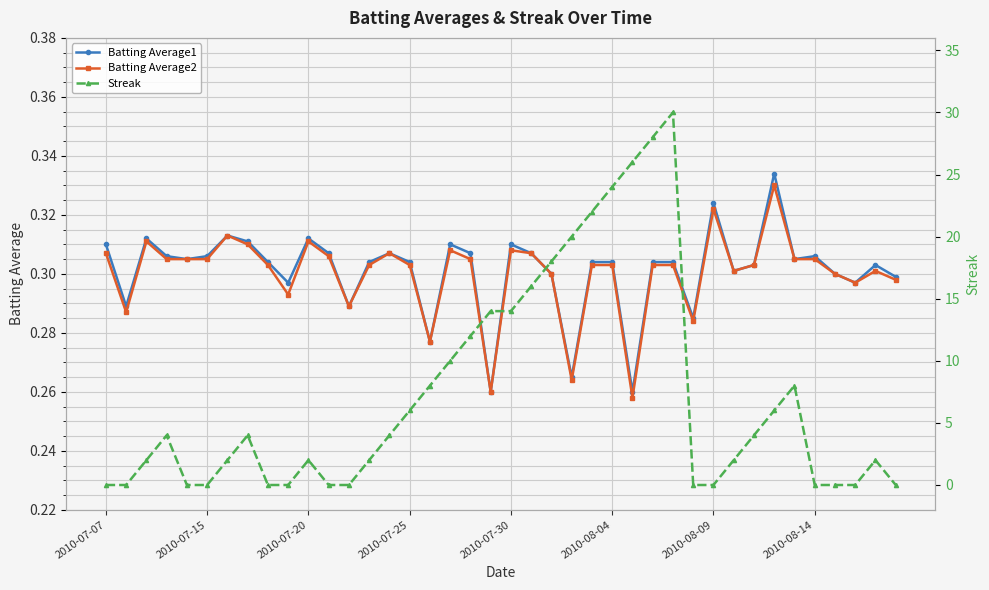

Which has a higher value, 12 or 14?

14